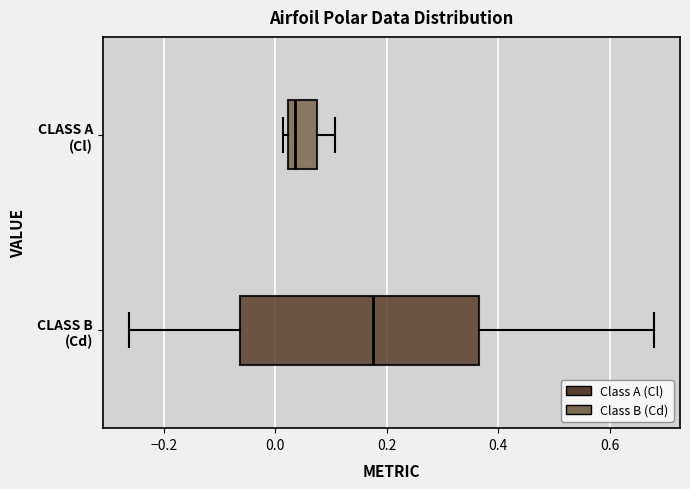

Which box has the furthest to the right median line?

CLASS B (Cd)